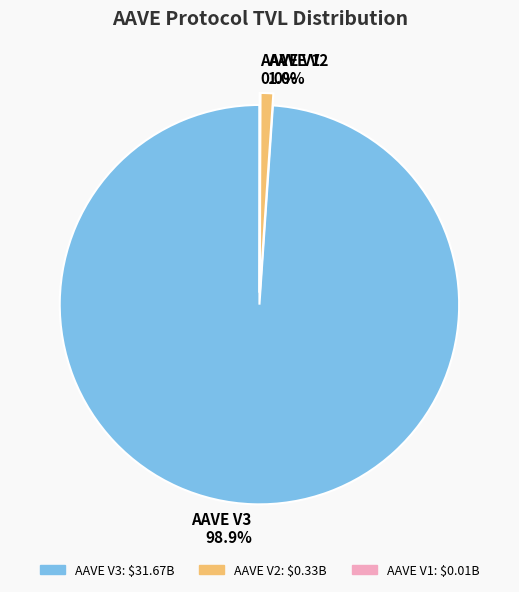

To the nearest percent, what percentage of the pie is AAVE V2?

1%